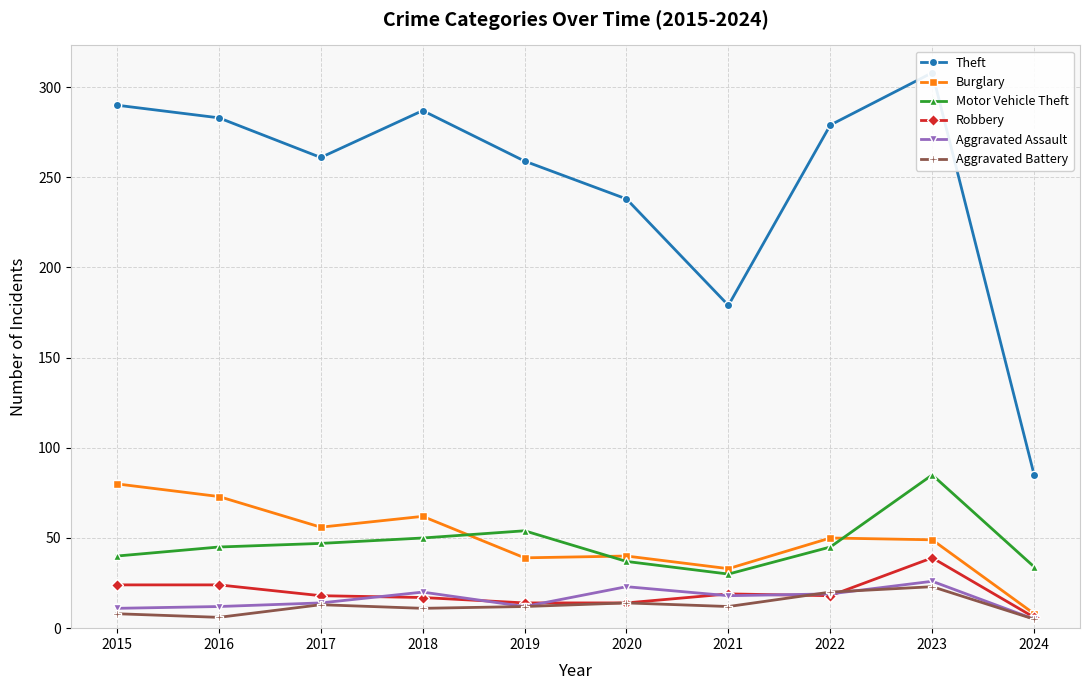

The value of Robbery at 2019 is 19. True or false?

False